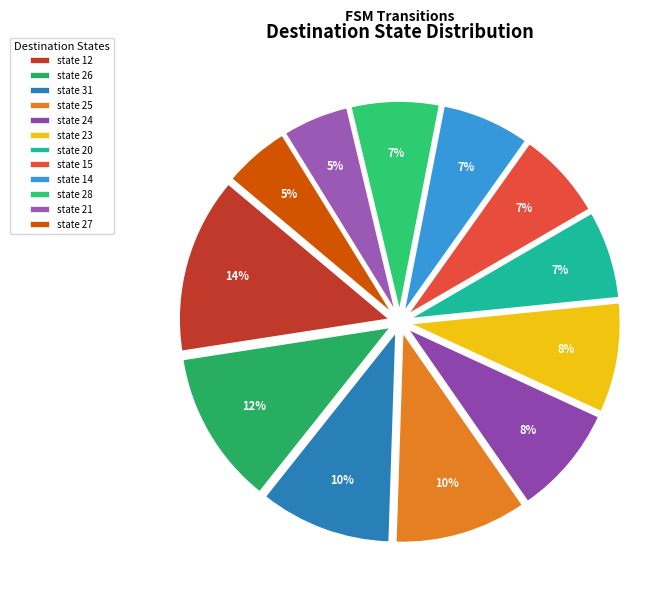

To the nearest percent, what is the average slice percentage?

8%